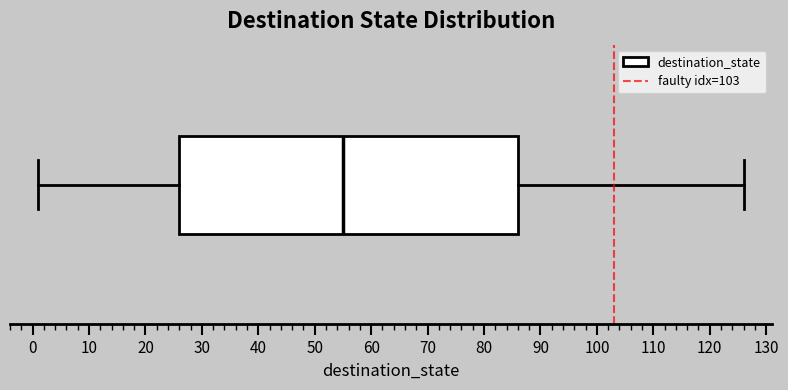

Read this box plot against the x-axis: the position of the median line, the range covered by the box, and the ends of both whiskers. The values are not printed on the chart, so give them approximately, as read against the axis.

median 55, box 26 to 86, whiskers 1 to 126